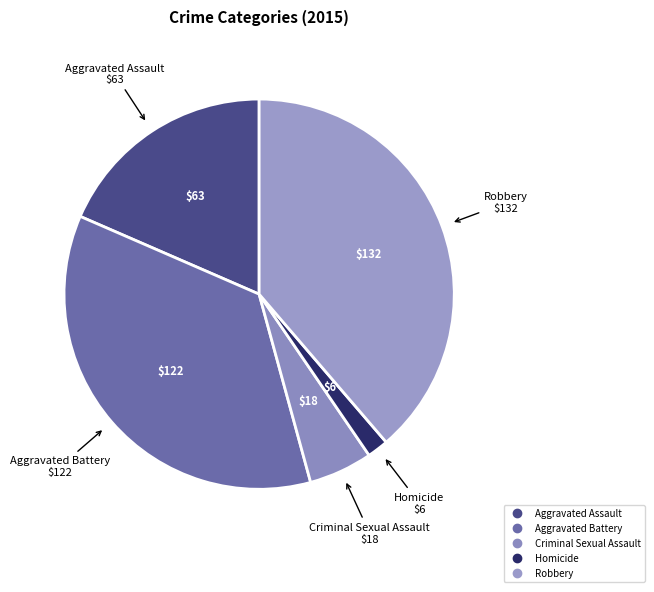

The Aggravated Battery slice represents 28% of the pie. True or false?

False